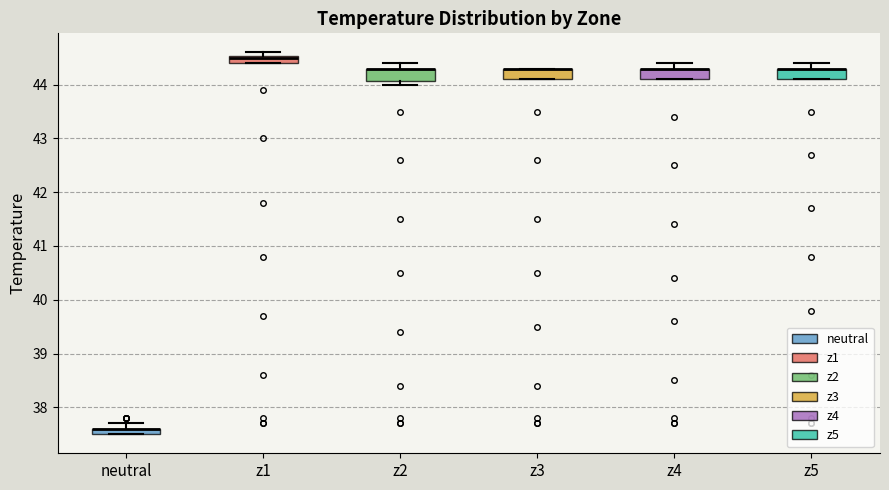

Where is the upper edge of the box for z1 on the y-axis? The values are not printed on the chart, so give them approximately, as read against the axis.

44.5